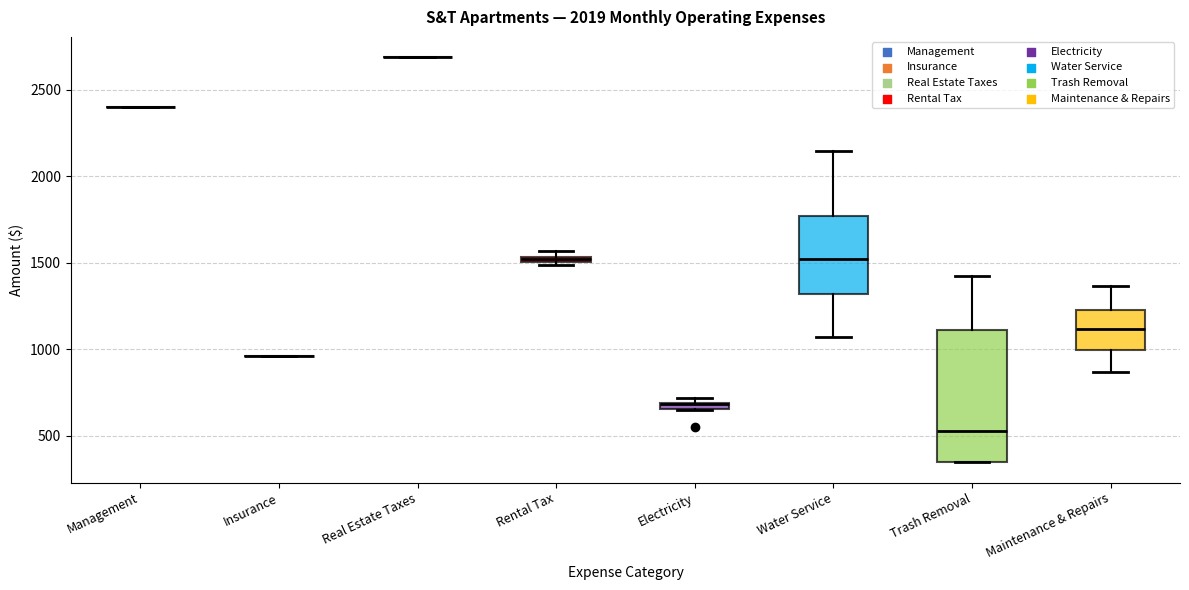

Which box is the tallest, from its lower edge to its upper edge?

Trash Removal